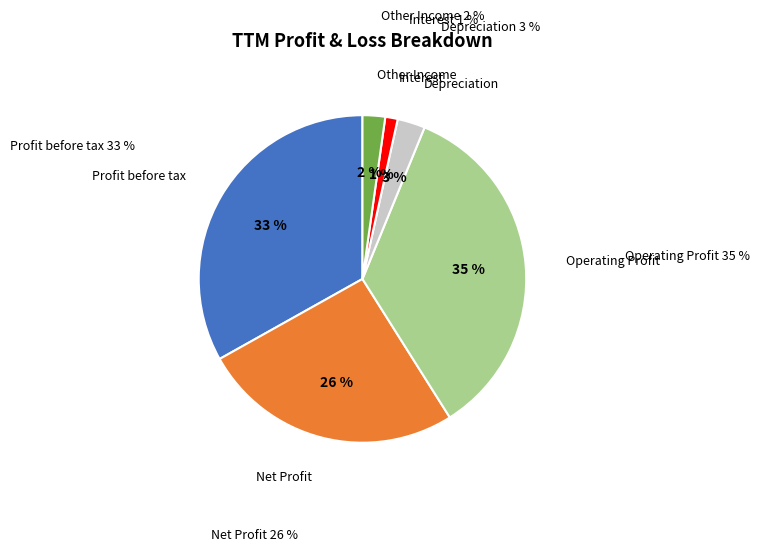

Do Profit before tax and Operating Profit together represent more than half of the pie?

Yes